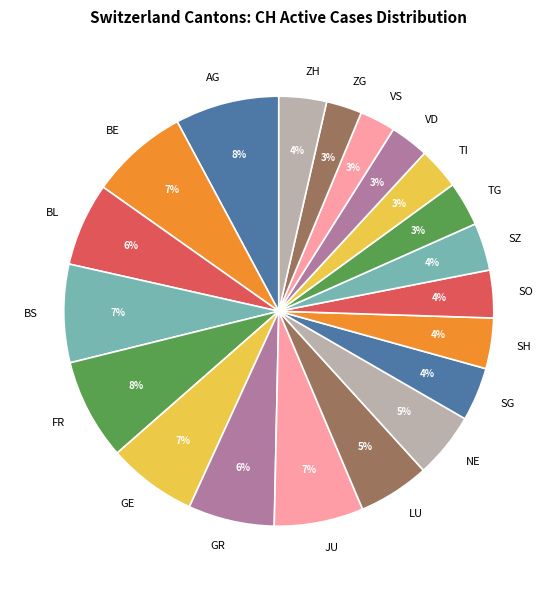

Is it true that GE is 13% of the pie?

False